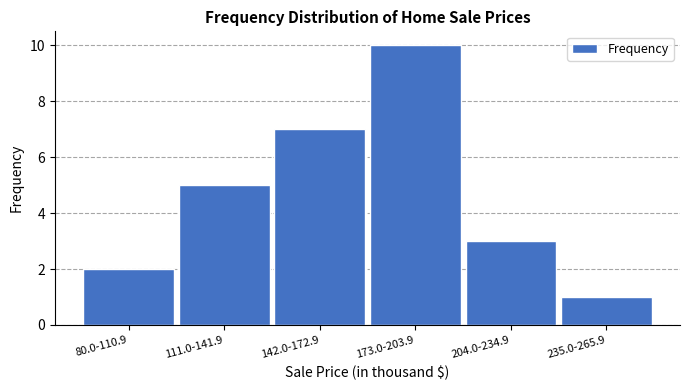

Reading right to left, extract all data points from this chart.

1	3	10	7	5	2